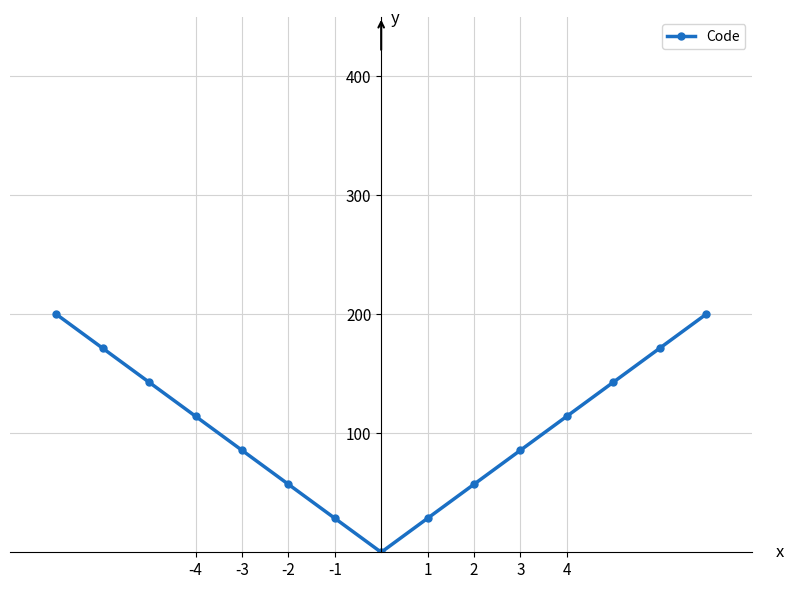

How many values are above zero?

14